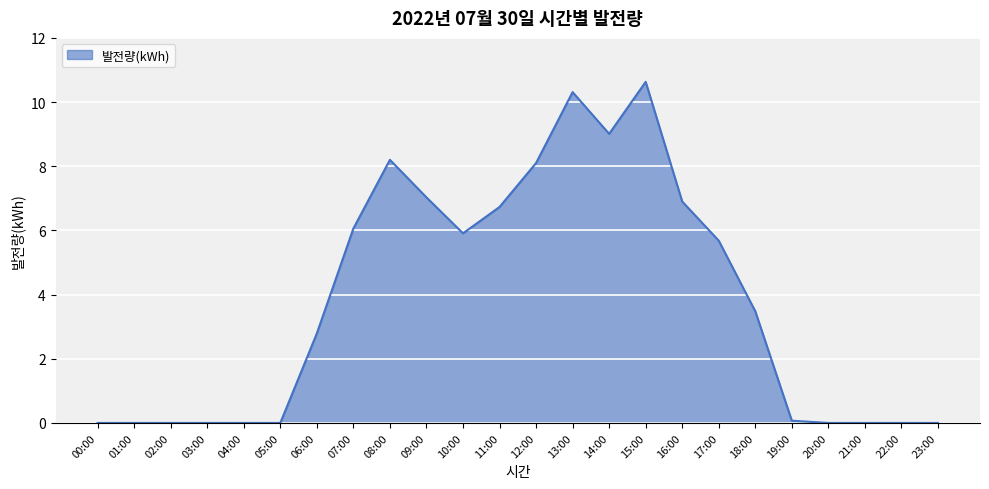

Reading right to left, what are all the values shown in this chart?

23:00=0.0	22:00=0.0	21:00=0.0	20:00=0.0	19:00=0.1	18:00=3.5	17:00=5.7	16:00=6.9	15:00=10.6	14:00=9.0	13:00=10.3	12:00=8.1	11:00=6.7	10:00=5.9	09:00=7.0	08:00=8.2	07:00=6.1	06:00=2.8	05:00=0.0	04:00=0.0	03:00=0.0	02:00=0.0	01:00=0.0	00:00=0.0